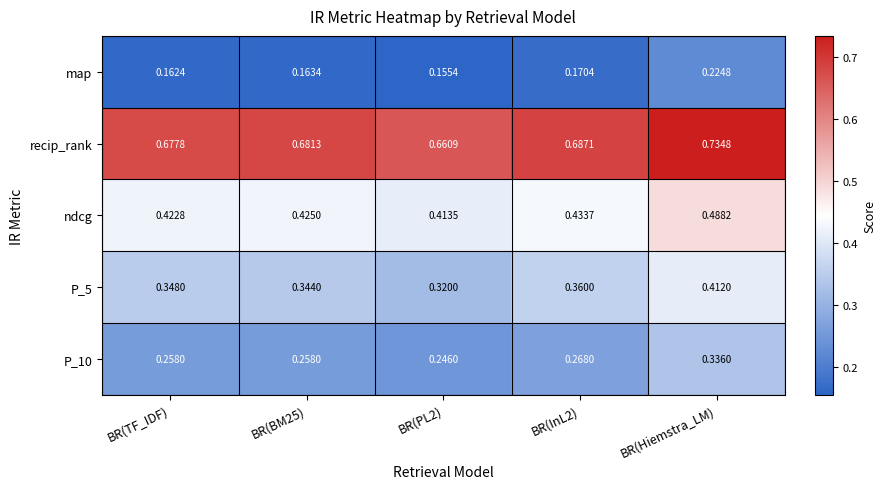

Which series has the largest total across all categories?

recip_rank